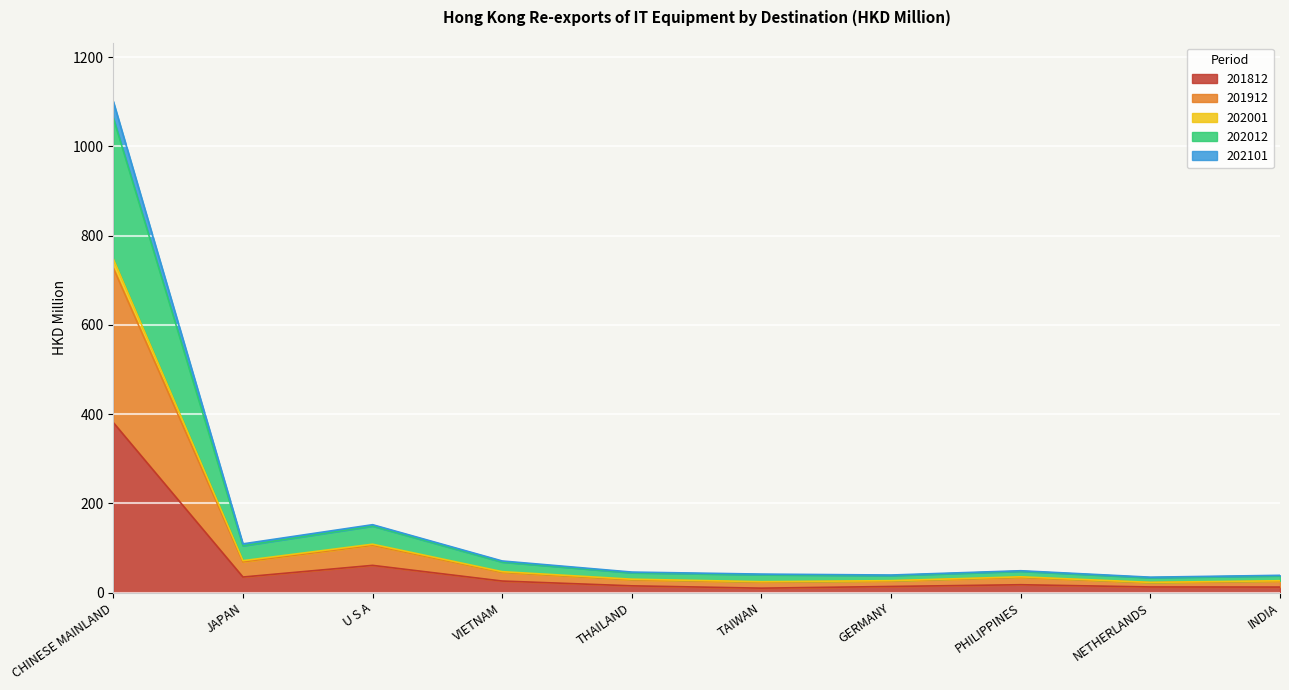

At which category is the sum across all series the highest?

CHINESE MAINLAND